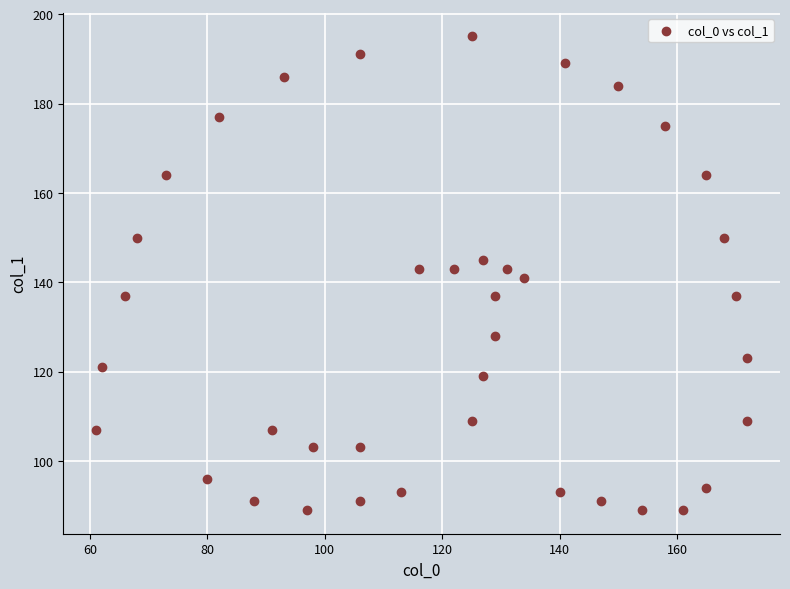

What is the range of Y values (max minus min)?

106